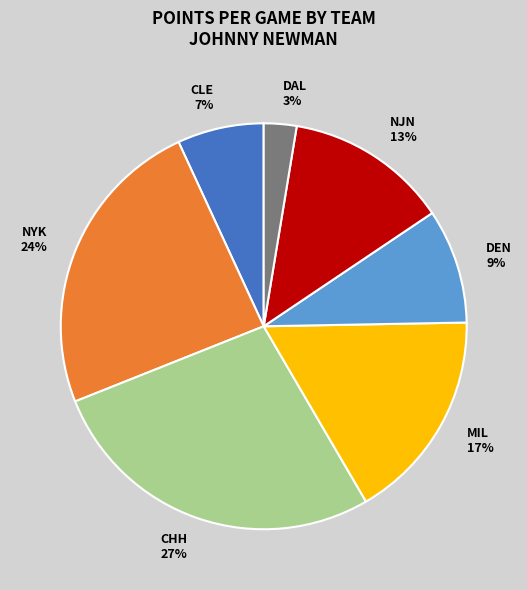

Does any single category account for the majority?

No